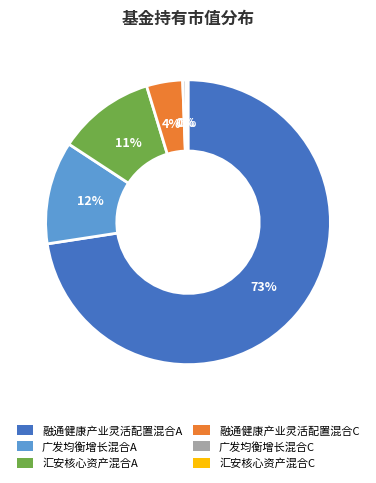

The 广发均衡增长混合C slice represents 0% of the pie. True or false?

True